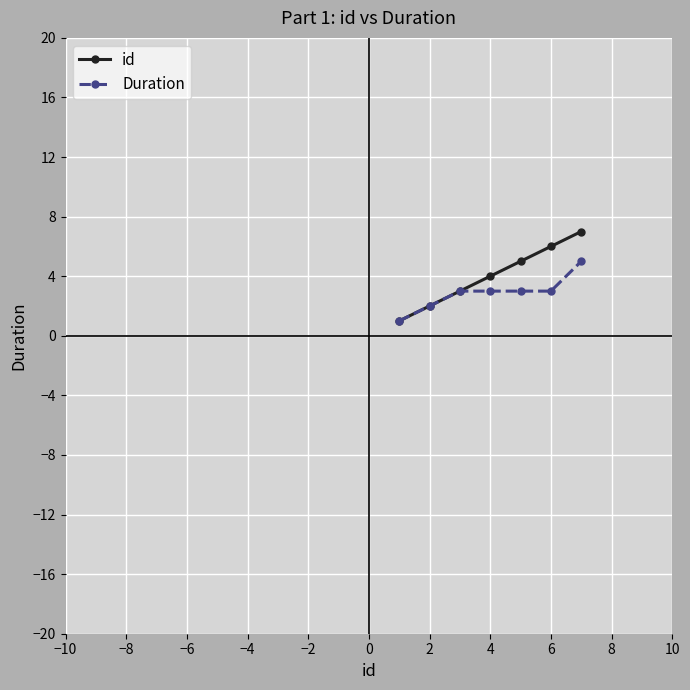

How many data points does each series have?

7